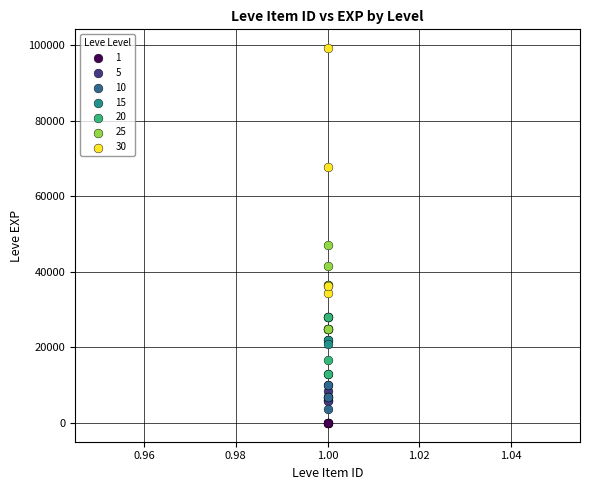

Which series has the widest spread of Y values?

30